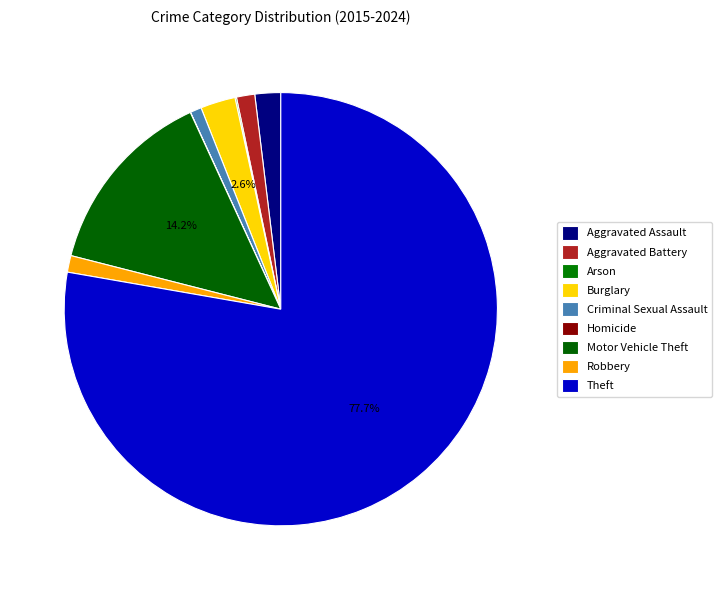

To the nearest percent, what portion does Aggravated Assault represent?

2%